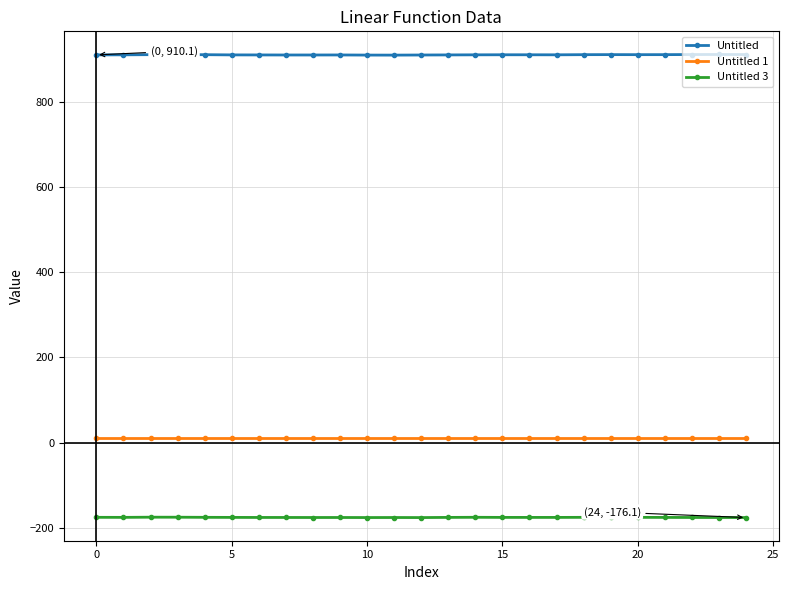

True or false: Untitled 3 and Untitled 1 cross at least once.

False